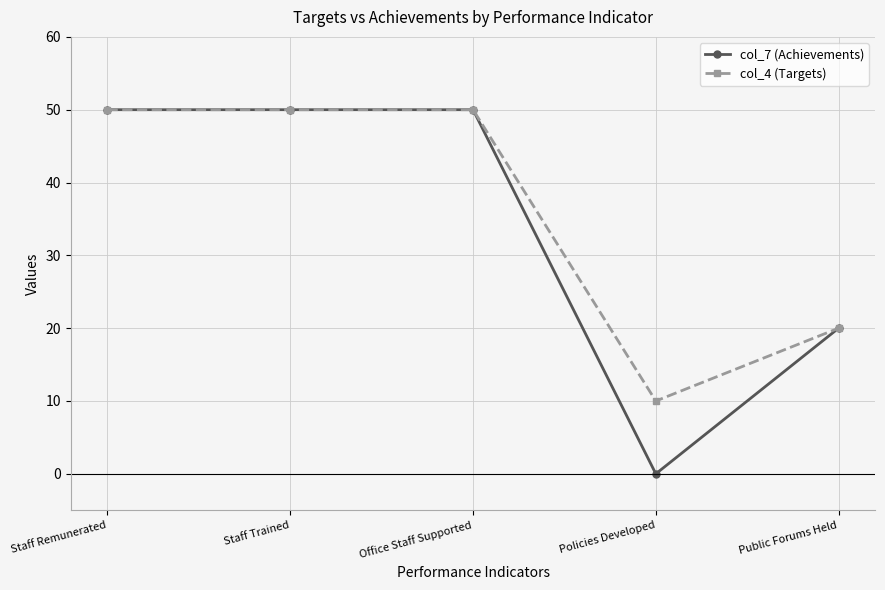

At which label is col_7 (Achievements) closest to 25?

Public Forums Held